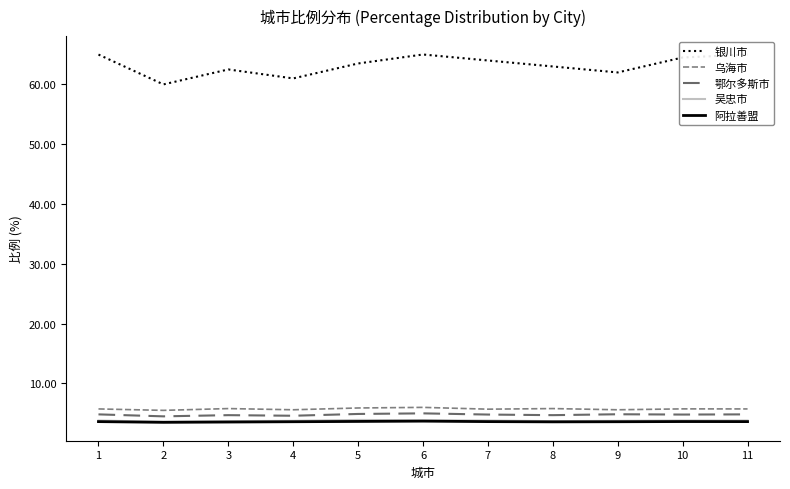

What is the difference between the second highest and second lowest values in the 吴忠市 series?

0.1